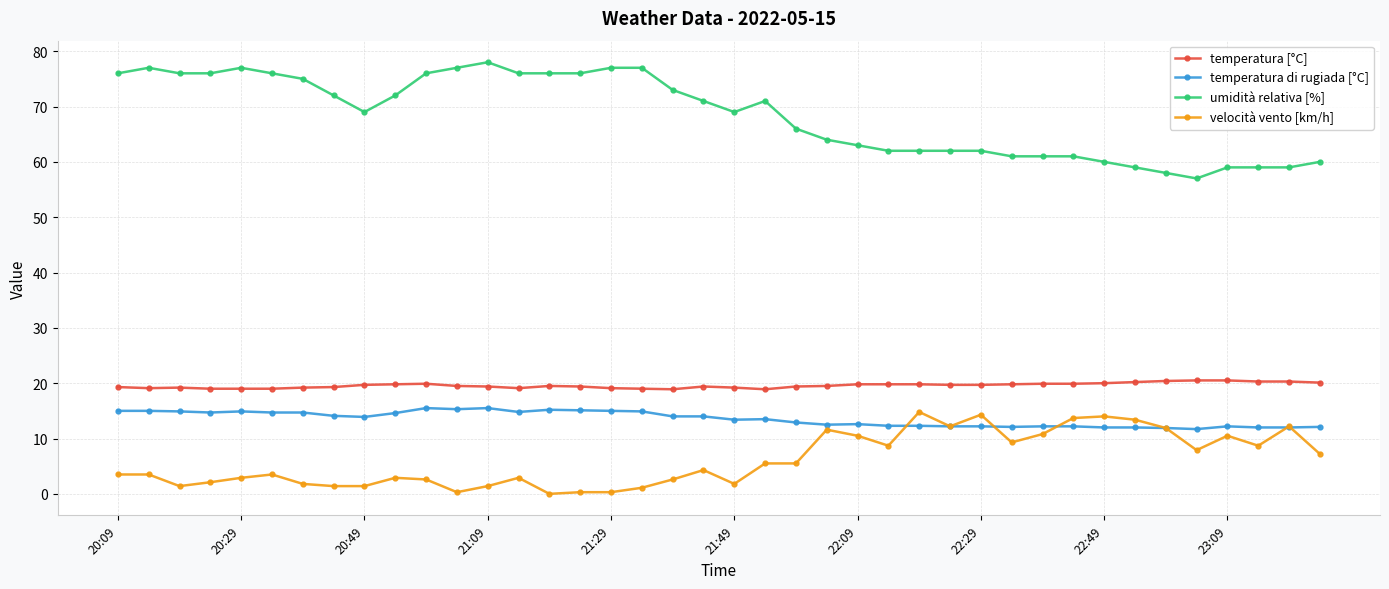

What is the average value of the temperatura di rugiada [°C] series?

13.6